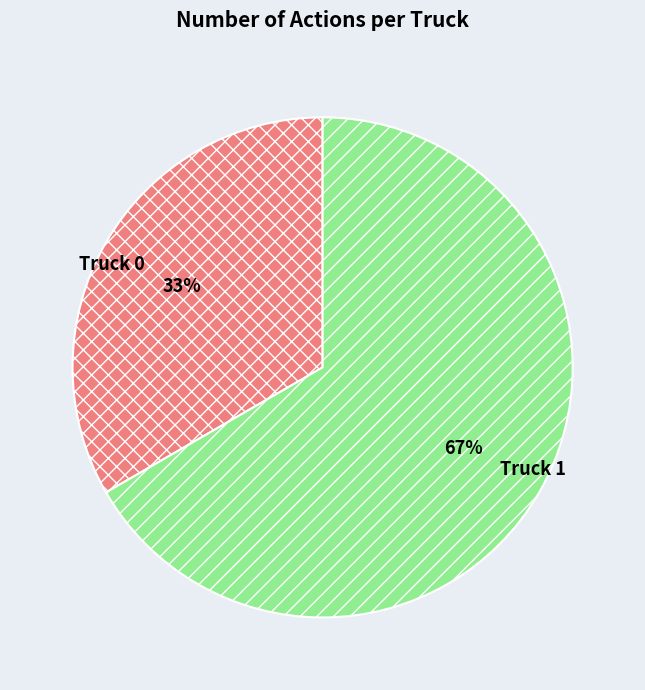

What percentage is the Truck 1 slice, to the nearest percent?

67%